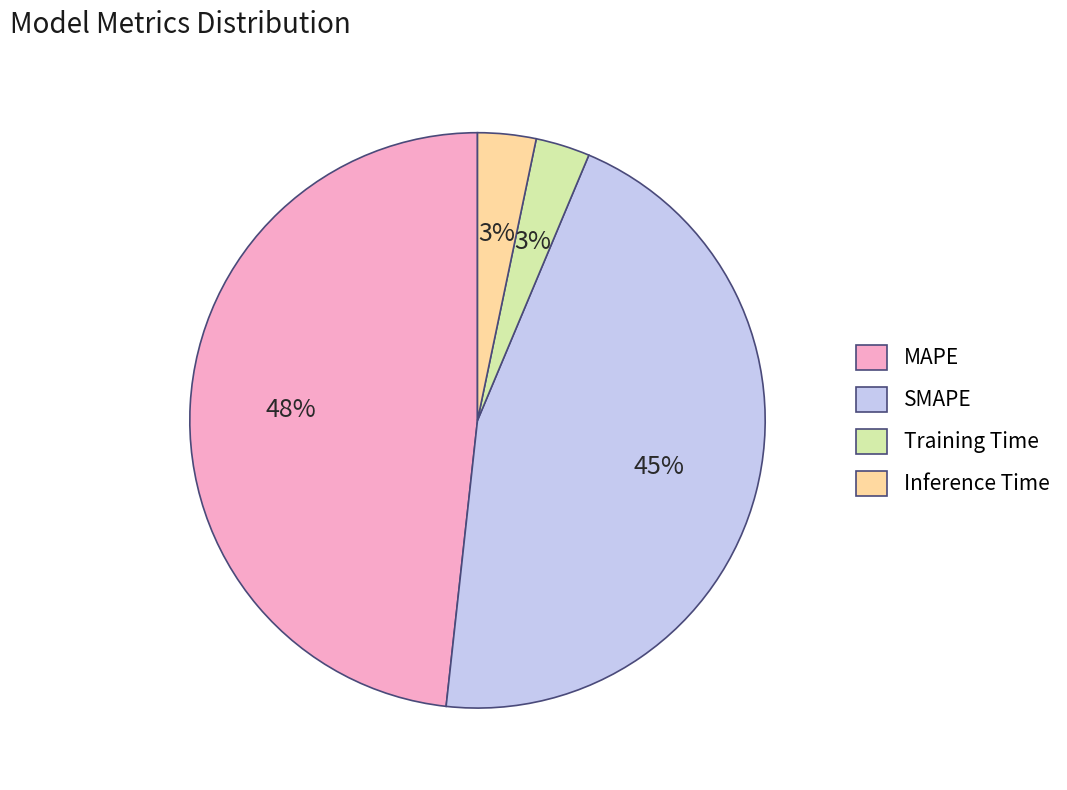

To the nearest percent, what is the combined percentage of MAPE and Inference Time?

52%